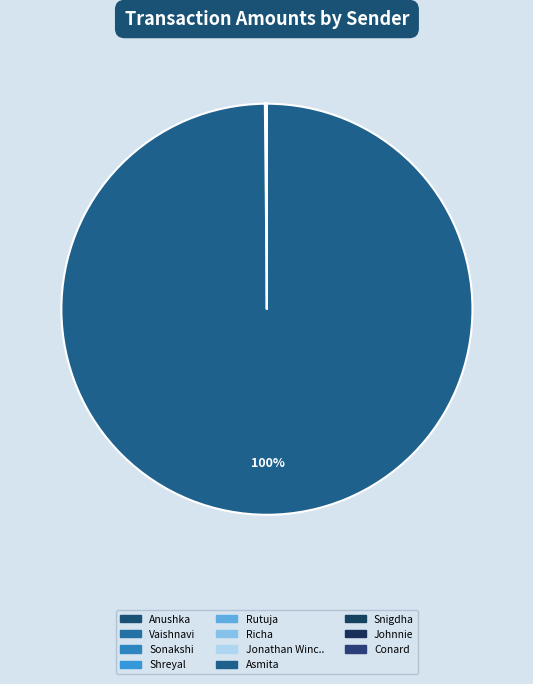

Which slice is the largest?

Asmita